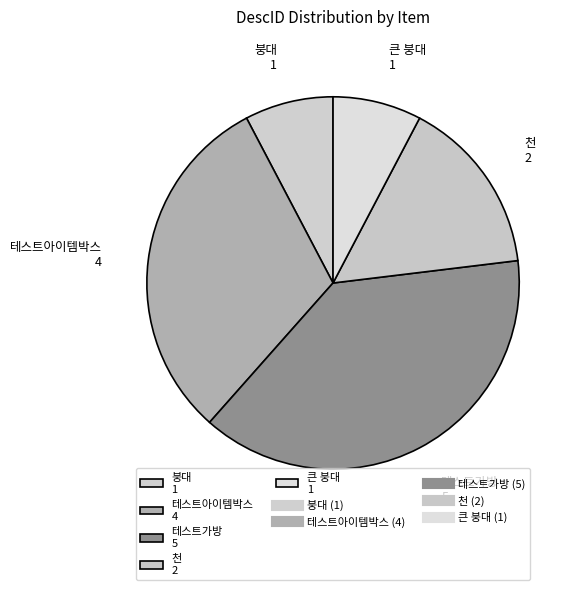

The 테스트아이템박스 4 slice represents 31% of the pie. True or false?

True